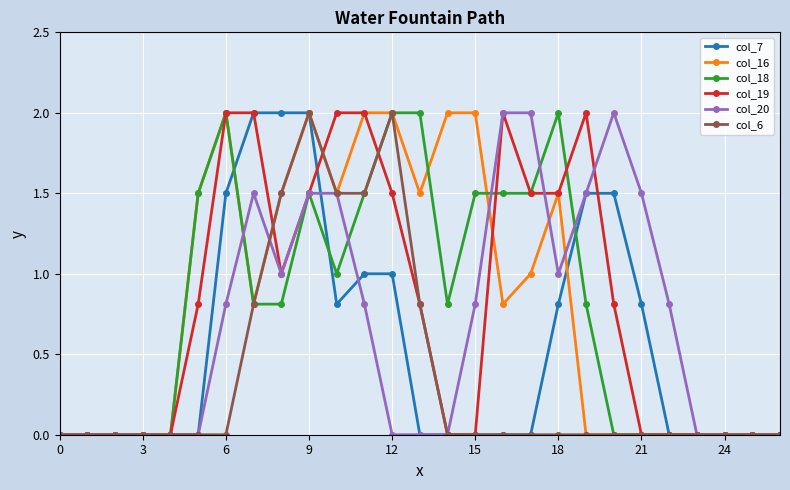

What is the value of the col_18 point at the 20th from the left?

0.8